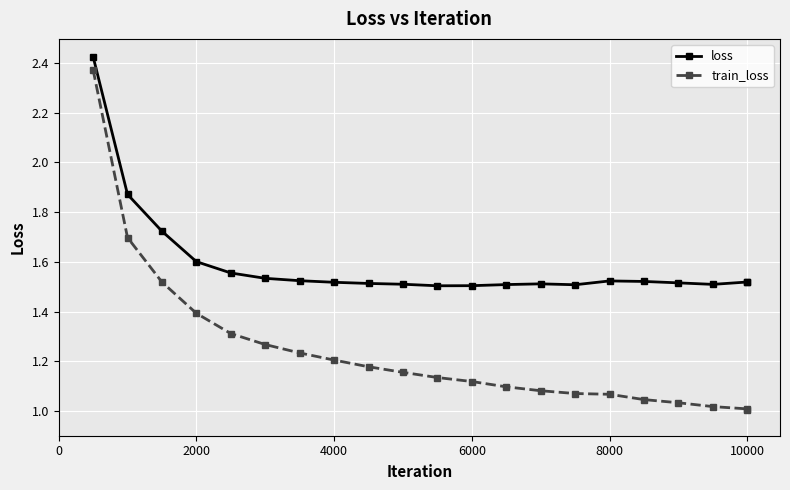

List the series in order of their overall mean, highest first.

loss, train_loss